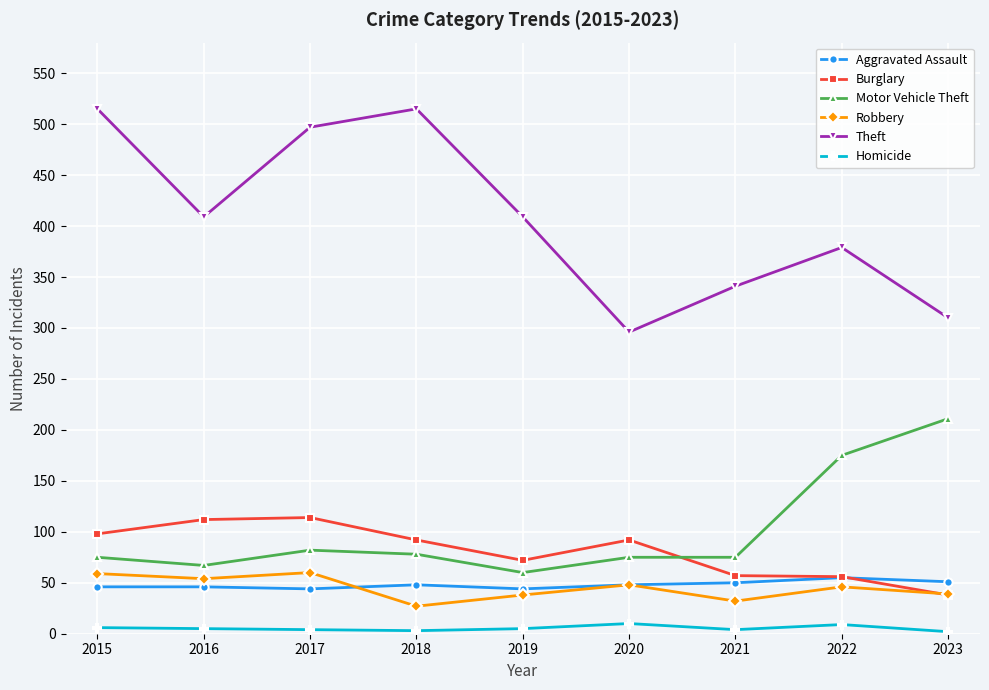

Between 2015 and 2018, which series saw the biggest shift?

Robbery